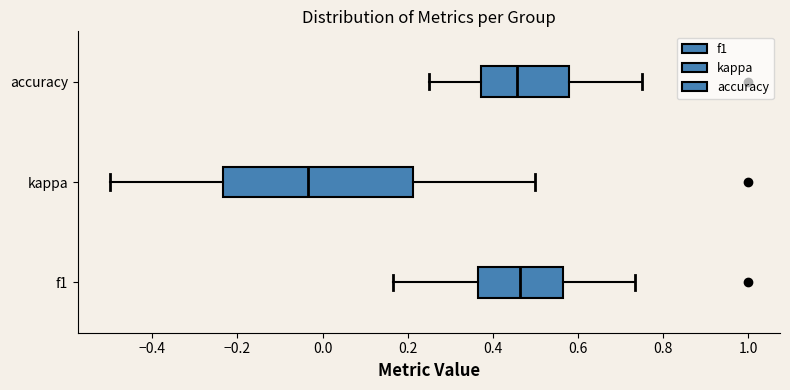

Reading bottom to top, transcribe this box plot: for each box, give where its median line is, the range the box spans, and where its two whiskers end, as read against the x-axis. The values are not printed on the chart, so give them approximately, as read against the axis.

f1: median 0.46, box 0.36 to 0.56, whiskers 0.16 to 0.74
kappa: median -0.04, box -0.24 to 0.22, whiskers -0.50 to 0.50
accuracy: median 0.46, box 0.38 to 0.58, whiskers 0.26 to 0.76